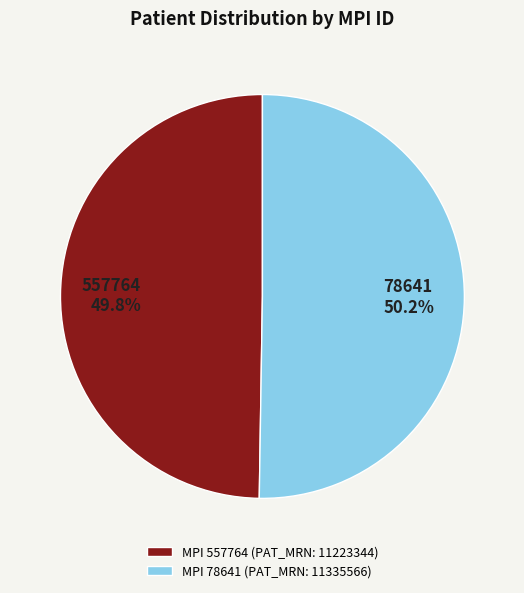

What percentage is the 78641 slice, to the nearest percent?

50%